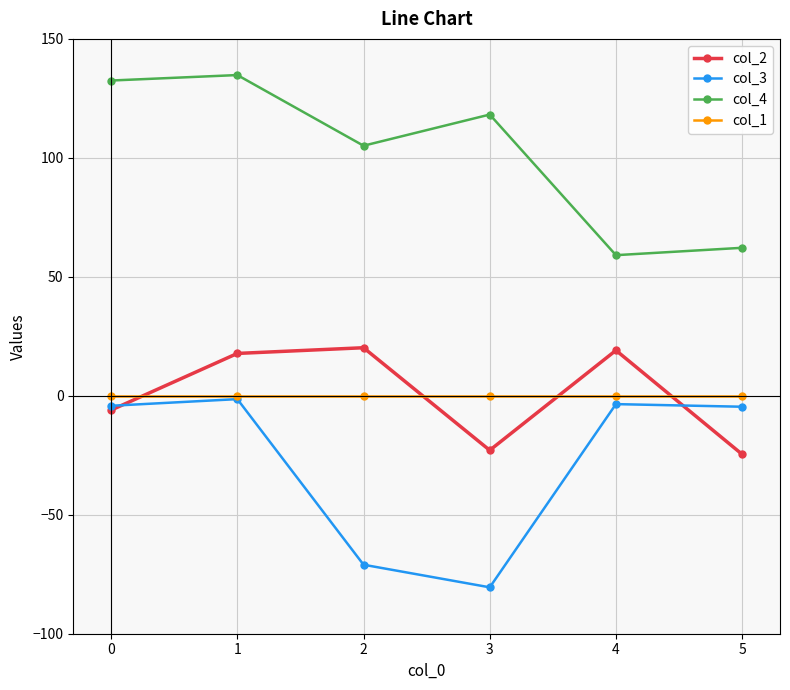

True or false: col_2 and col_4 cross at least once.

False